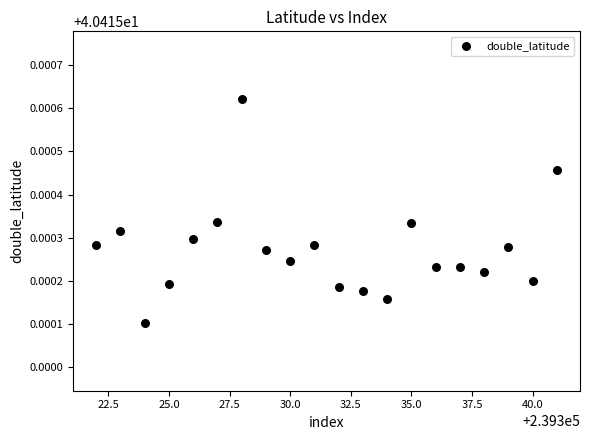

What is the range of X values (max minus min)?

19.0